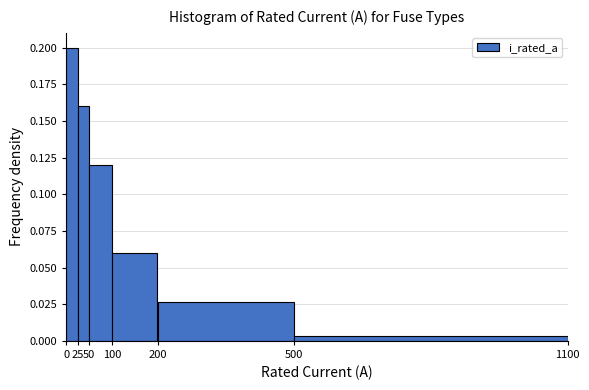

Over which range of the x-axis is the bar tallest?

0 to 25